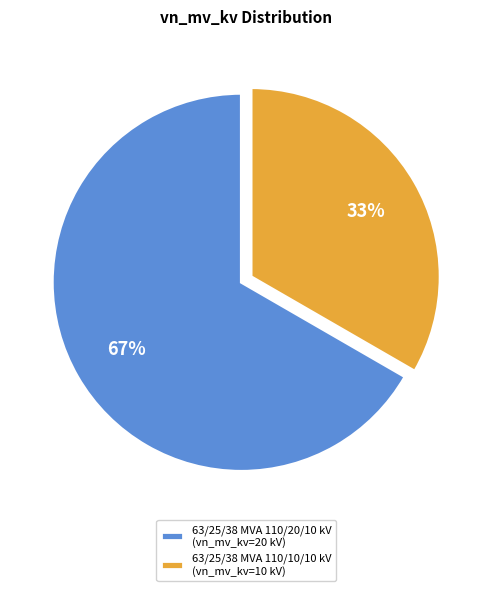

To the nearest percent, what portion does 63/25/38 MVA 110/20/10 kV represent?

67%